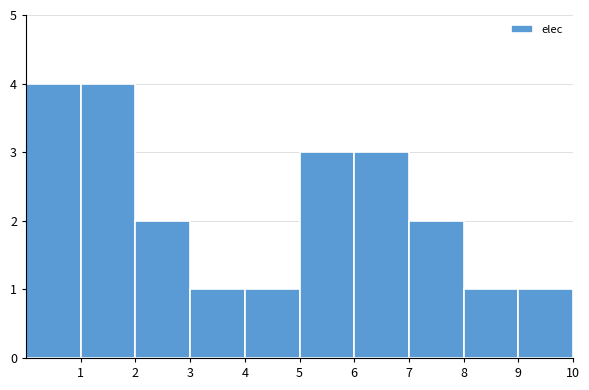

How tall is the bar that spans 2 to 3 on the x-axis? The values are not printed on the chart, so give them approximately, as read against the axis.

2